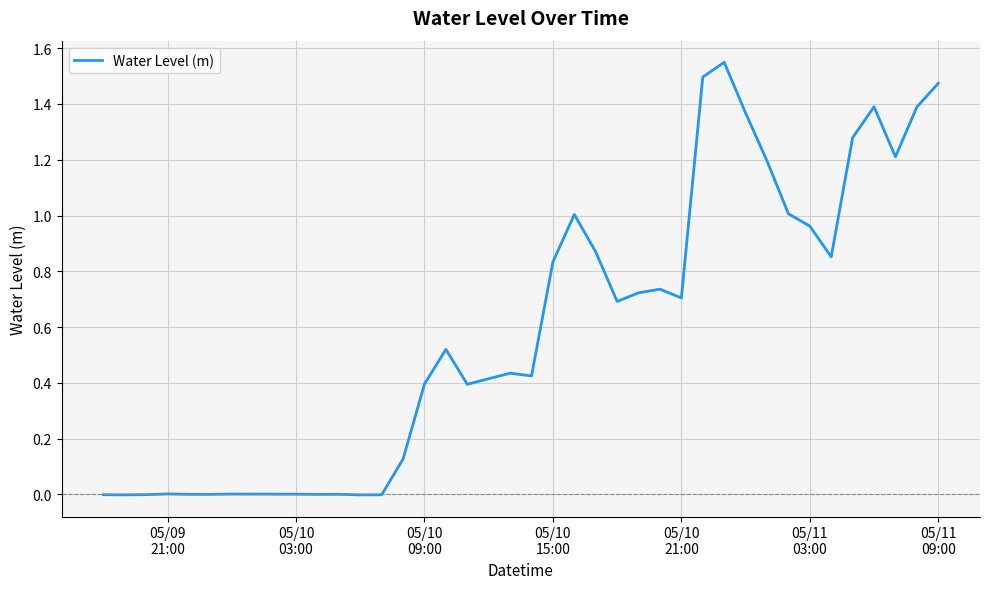

How many series are shown in this chart?

1